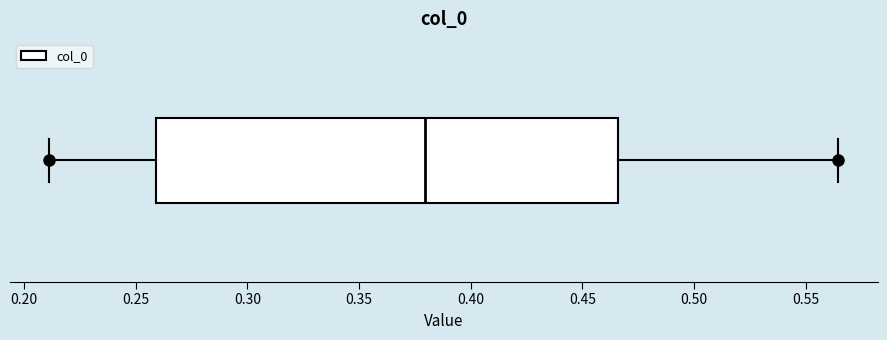

Read this box plot against the x-axis: the position of the median line, the range covered by the box, and the ends of both whiskers. The values are not printed on the chart, so give them approximately, as read against the axis.

median 0.380, box 0.260 to 0.465, whiskers 0.210 to 0.565